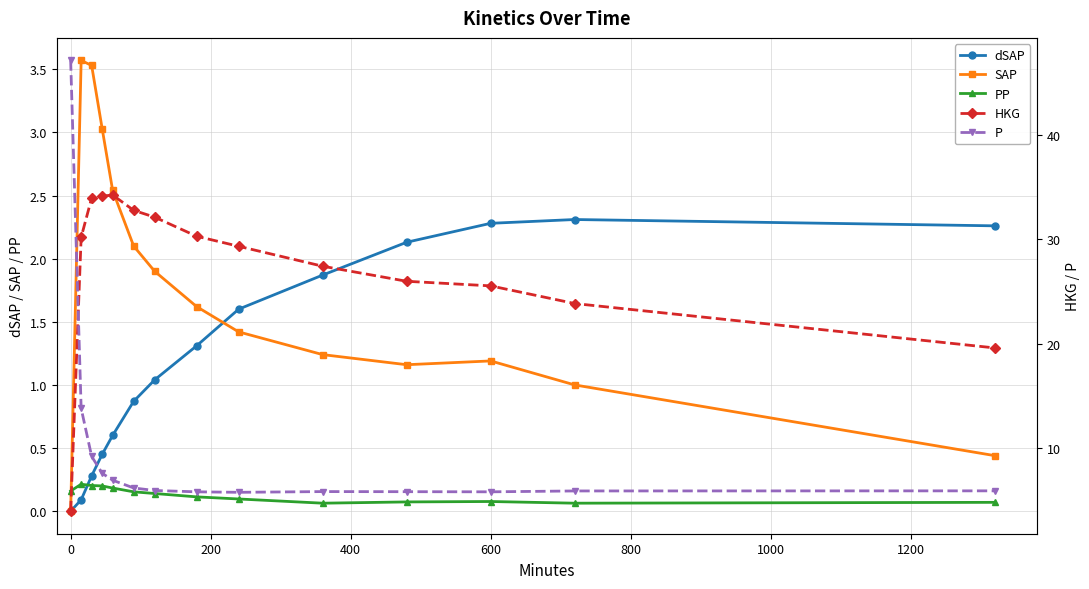

How many lines are shown in the chart?

5